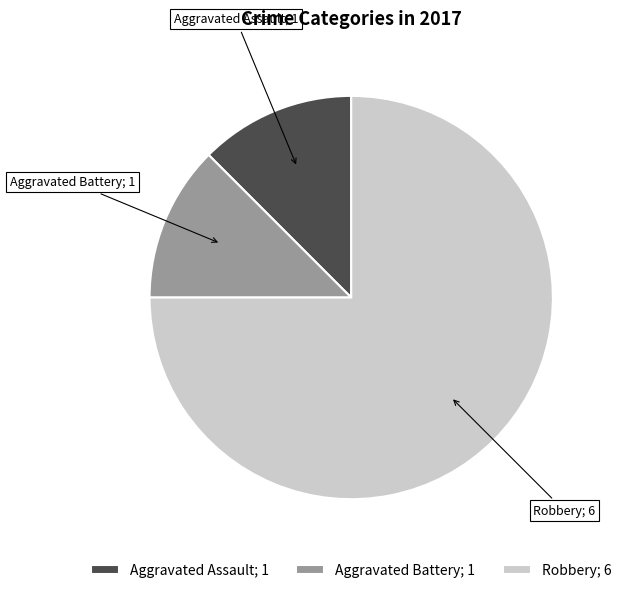

Combined, do Robbery; 6 and Aggravated Battery; 1 account for over 50%?

Yes